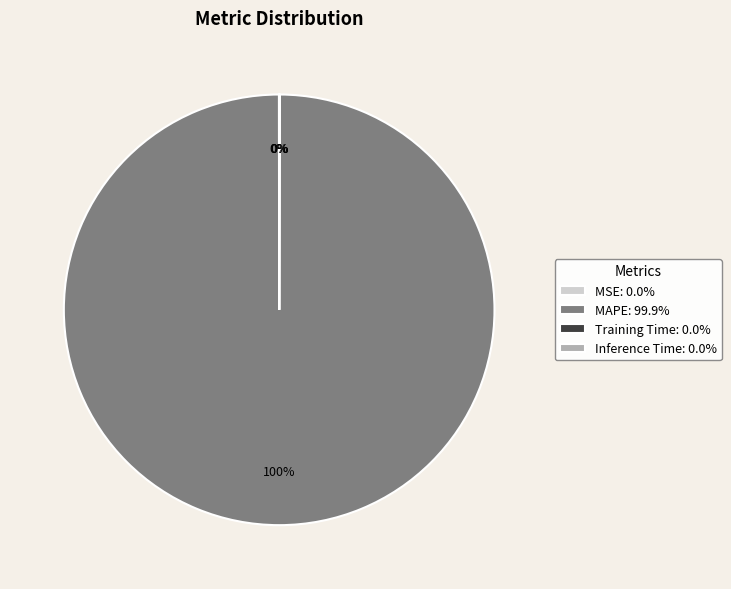

To the nearest percent, what percentage of the pie is MAPE: 99.9%?

100%